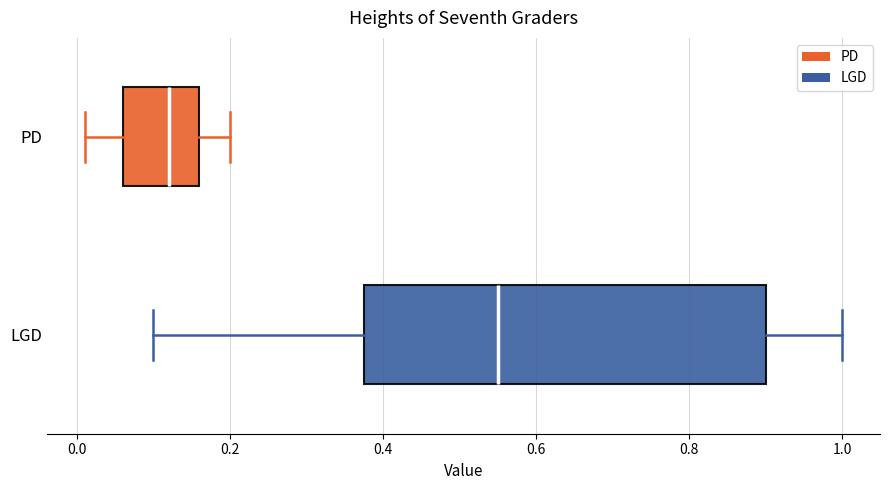

Reading bottom to top, read every box against the x-axis: the position of its median line, the range the box covers, and the ends of its whiskers. The values are not printed on the chart, so give them approximately, as read against the axis.

LGD: median 0.56, box 0.38 to 0.90, whiskers 0.10 to 1.00
PD: median 0.12, box 0.06 to 0.16, whiskers 0.02 to 0.20